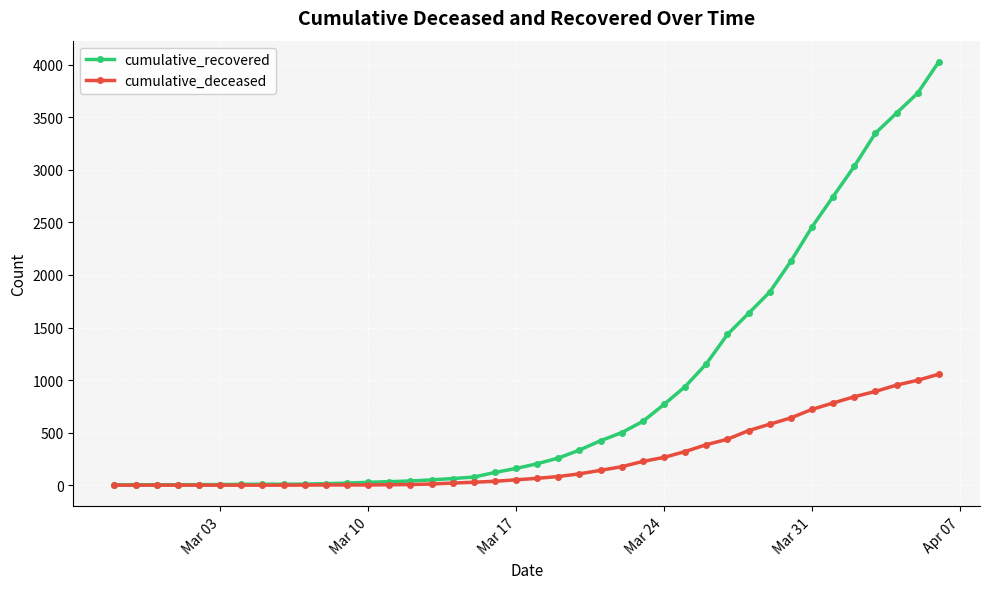

How many data points does each series have?

40